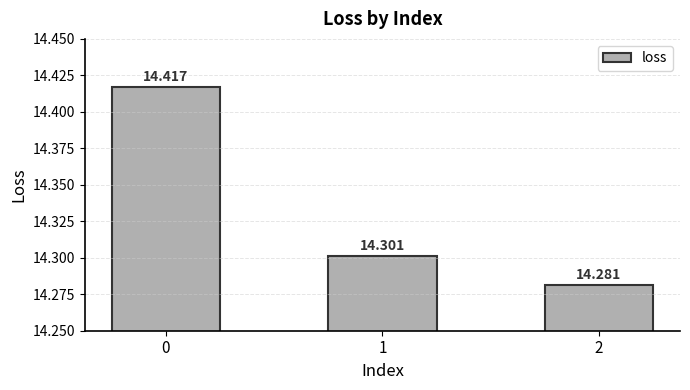

The value at 1 is 9.1. True or false?

False